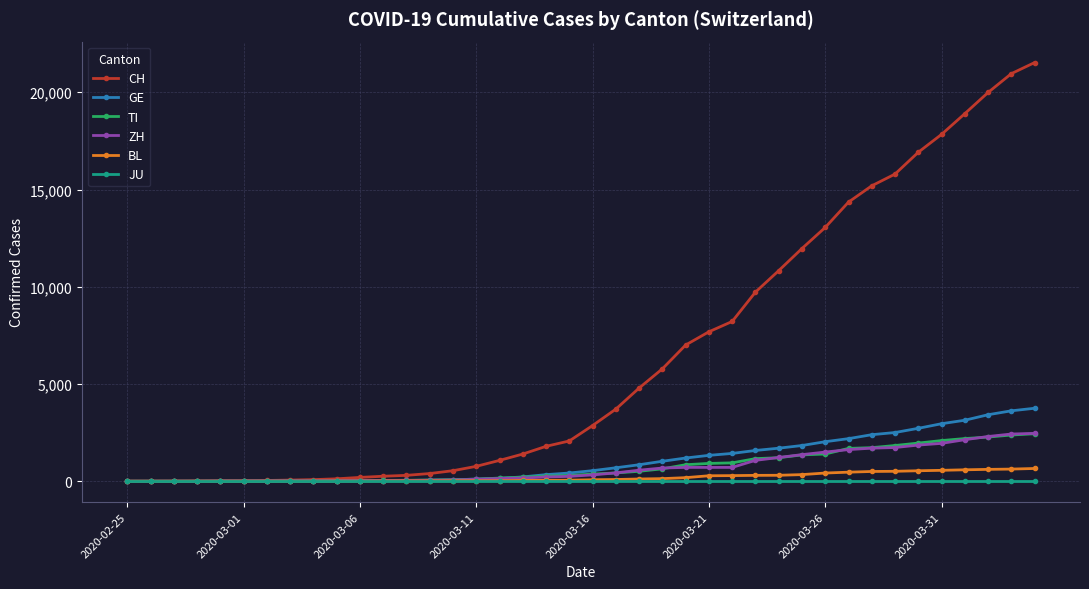

What is the highest value of the ZH series?

2461